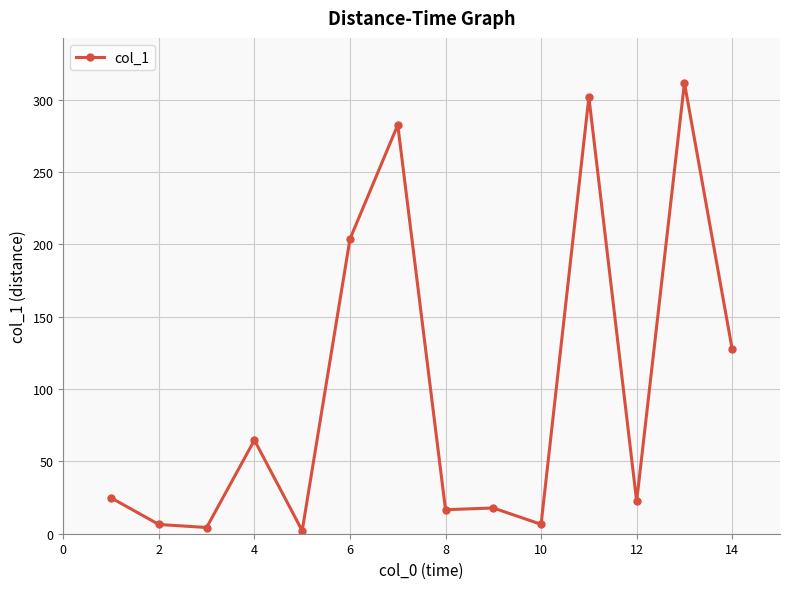

What is the maximum value shown in the chart?

311.6